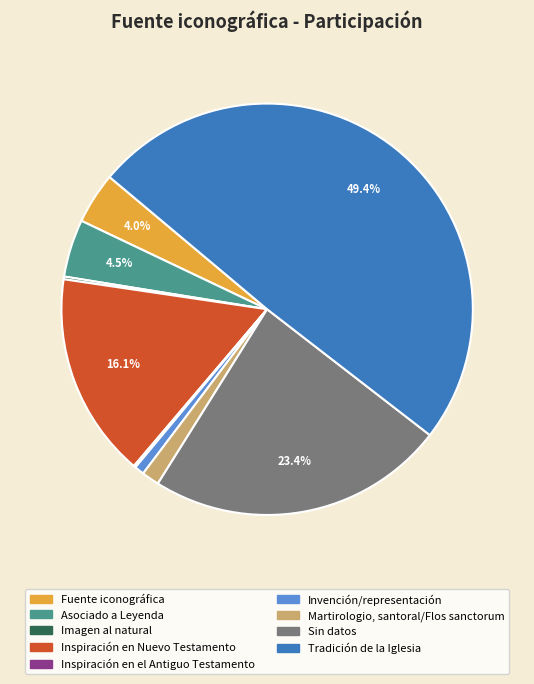

To the nearest percent, what portion does Invención/representación represent?

1%